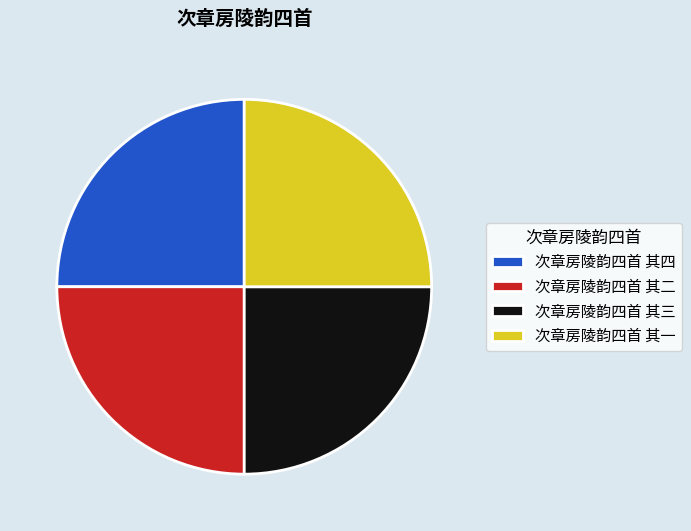

How many segments does this pie chart have?

4